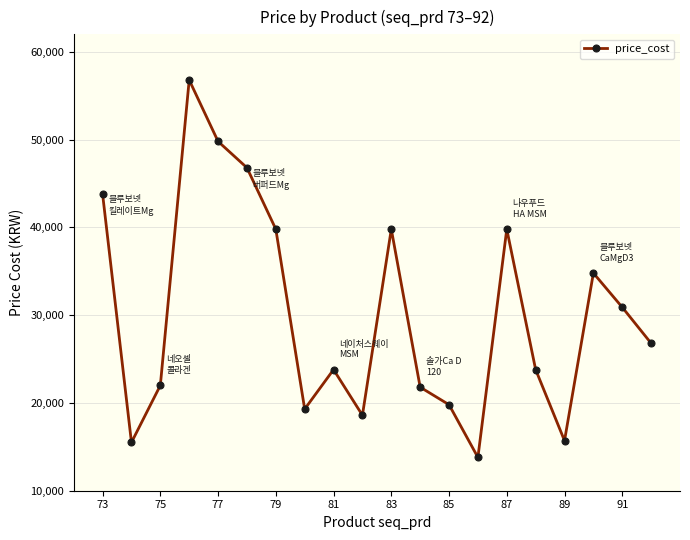

How many points are lower than both their immediate neighbors (excluding endpoints)?

5